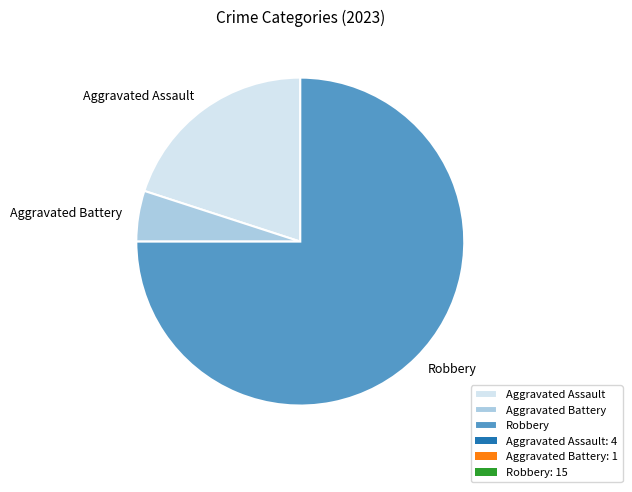

Count the number of slices in the pie.

3